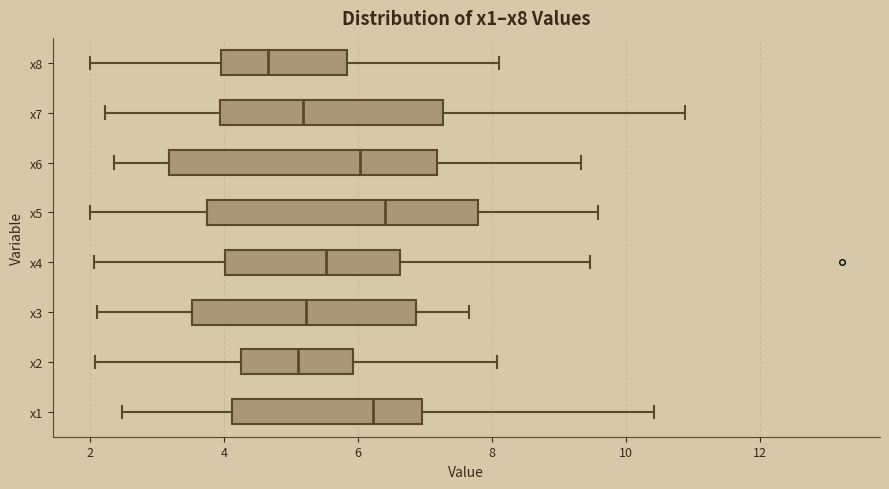

Reading bottom to top, read every box against the x-axis: the position of its median line, the range the box covers, and the ends of its whiskers. The values are not printed on the chart, so give them approximately, as read against the axis.

x1: median 6.2, box 4.2 to 7.0, whiskers 2.4 to 10.4
x2: median 5.2, box 4.2 to 6.0, whiskers 2.0 to 8.0
x3: median 5.2, box 3.6 to 6.8, whiskers 2.0 to 7.6
x4: median 5.6, box 4.0 to 6.6, whiskers 2.0 to 9.4
x5: median 6.4, box 3.8 to 7.8, whiskers 2.0 to 9.6
x6: median 6.0, box 3.2 to 7.2, whiskers 2.4 to 9.4
x7: median 5.2, box 4.0 to 7.2, whiskers 2.2 to 10.8
x8: median 4.6, box 4.0 to 5.8, whiskers 2.0 to 8.0